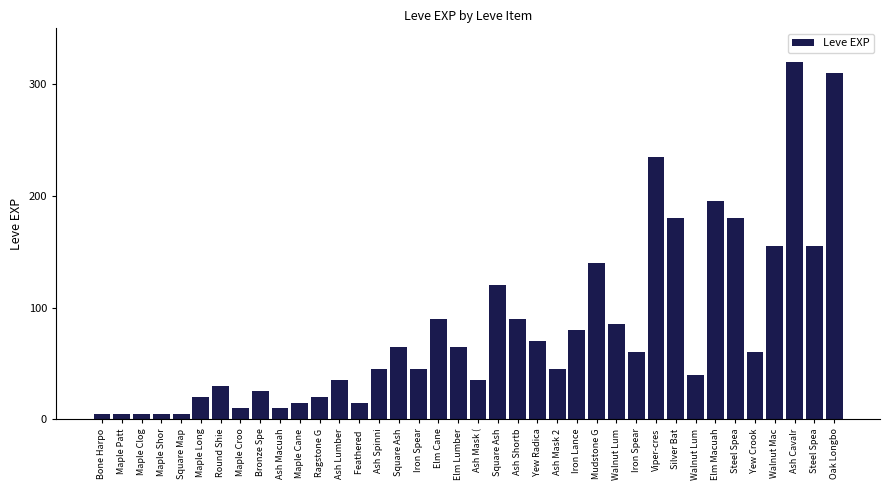

Rank the categories by value from lowest to highest.

Bone Harpo, Maple Patt, Maple Clog, Maple Shor, Square Map, Maple Croo, Ash Macuah, Maple Cane, Feathered , Maple Long, Ragstone G, Bronze Spe, Round Shie, Ash Lumber, Ash Mask (, Walnut Lum, Ash Spinni, Iron Spear, Ash Mask 2, Iron Spear, Yew Crook, Square Ash, Elm Lumber, Yew Radica, Iron Lance, Walnut Lum, Elm Cane, Ash Shortb, Square Ash, Mudstone G, Walnut Mac, Steel Spea, Silver Bat, Steel Spea, Elm Macuah, Viper-cres, Oak Longbo, Ash Cavalr